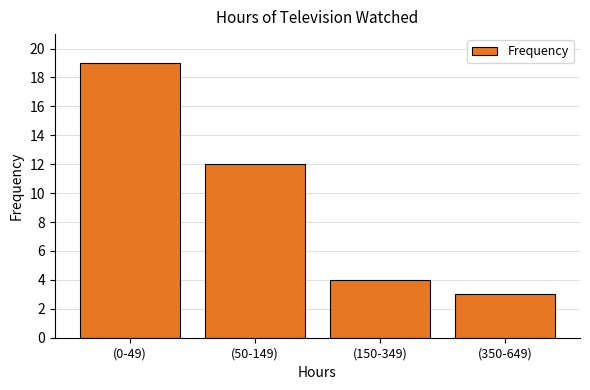

Reading left to right, extract all data points from this chart.

(0-49)=19	(50-149)=12	(150-349)=4	(350-649)=3